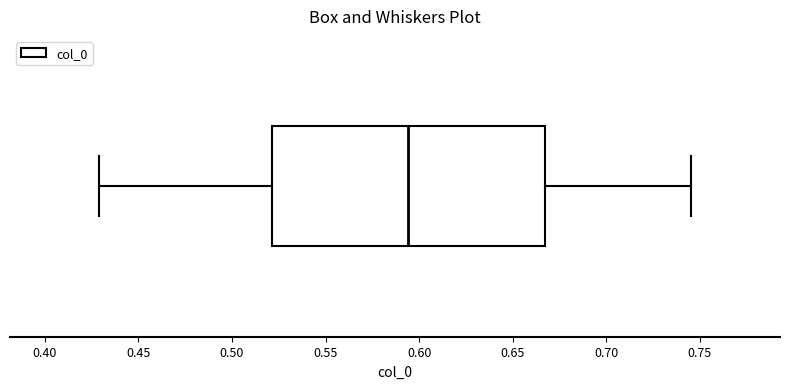

Transcribe this box plot: give where the median line is, the range the box spans, and where the two whiskers end, as read against the x-axis. The values are not printed on the chart, so give them approximately, as read against the axis.

median 0.595, box 0.520 to 0.665, whiskers 0.430 to 0.745